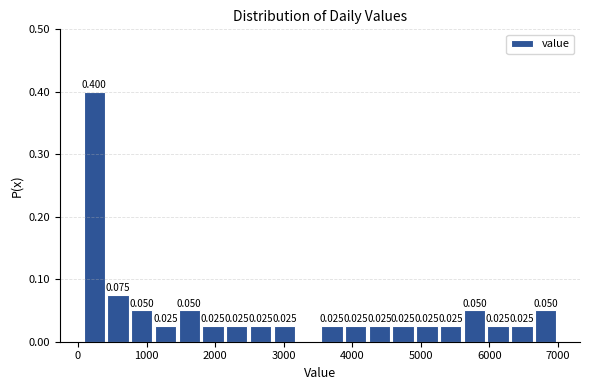

Around what value on the x-axis is the tallest bar? Give the approximate position of its centre, as read against the axis.

200